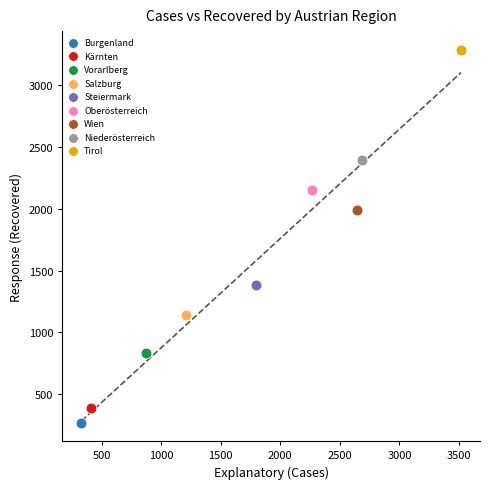

What are all the series names shown in the legend?

Burgenland, Kärnten, Vorarlberg, Salzburg, Steiermark, Oberösterreich, Wien, Niederösterreich, Tirol